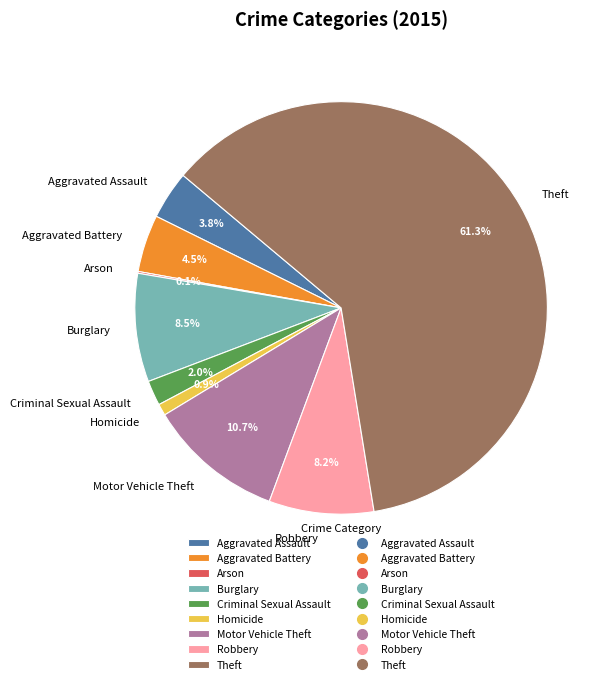

Is there a majority slice in this chart?

Yes